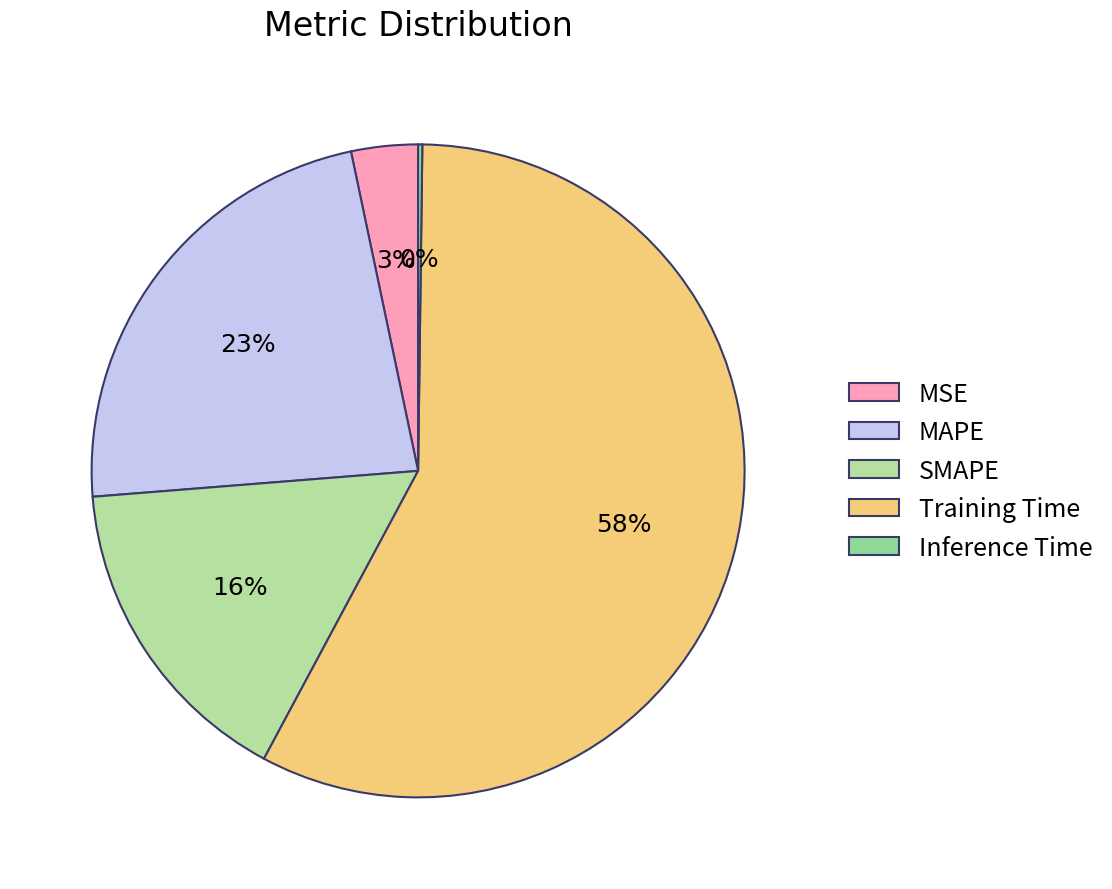

How much of the chart is everything except Training Time?

42.4%